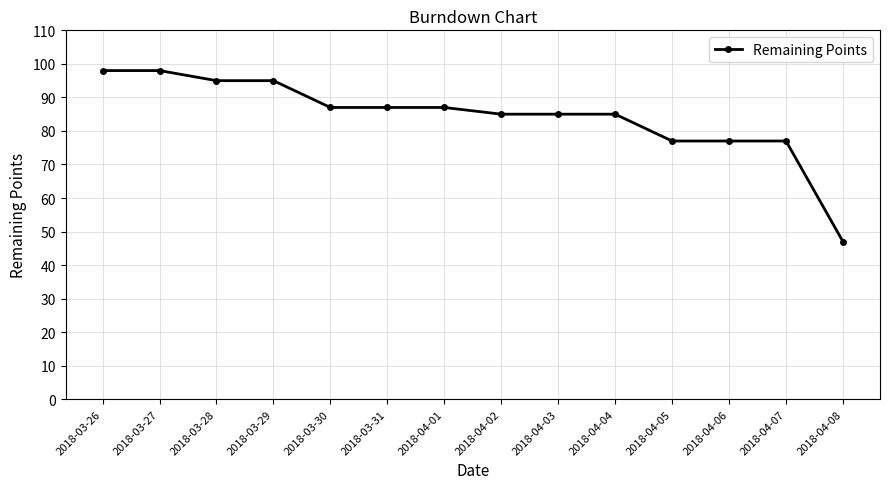

Reading right to left, transcribe all the data shown in this chart.

47	77	77	77	85	85	85	87	87	87	95	95	98	98